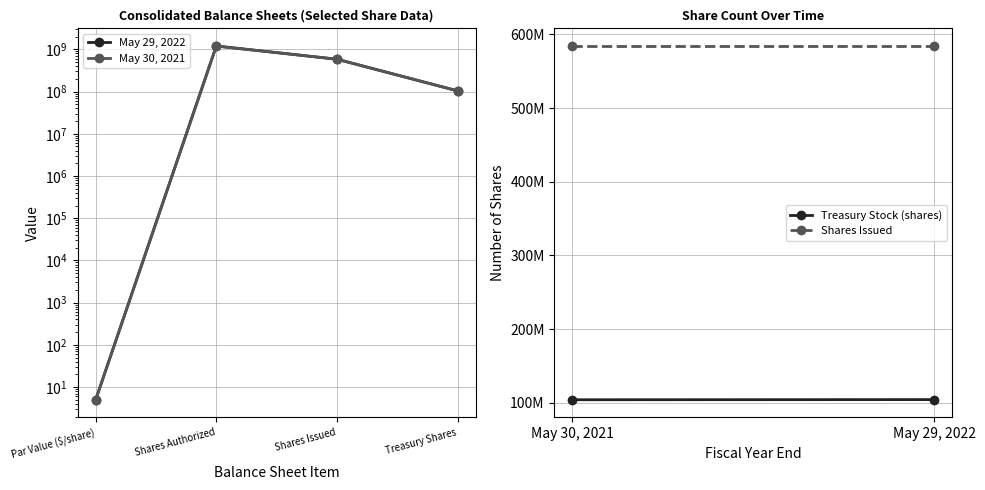

Read the May 30, 2021 value at Shares Authorized, to the nearest 100.

1200000000